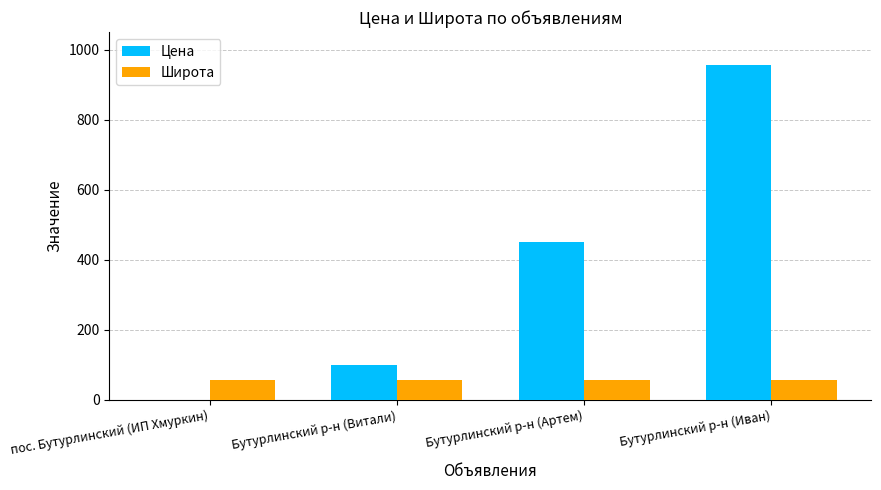

Which category has the highest value across all series?

Бутурлинский р-н (Иван)